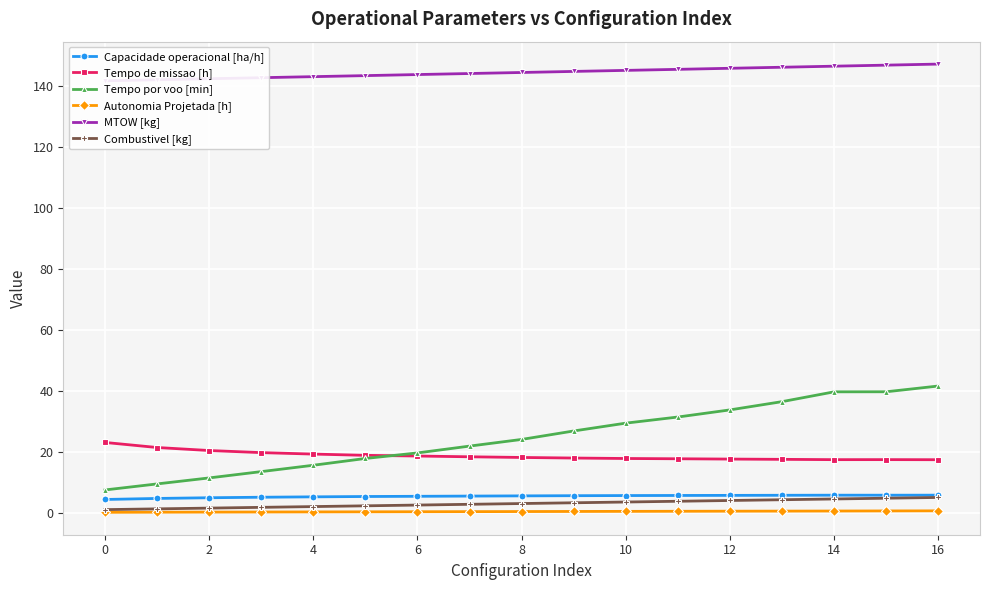

True or false: Autonomia Projetada [h] has a value of 0.3 at 6.

True